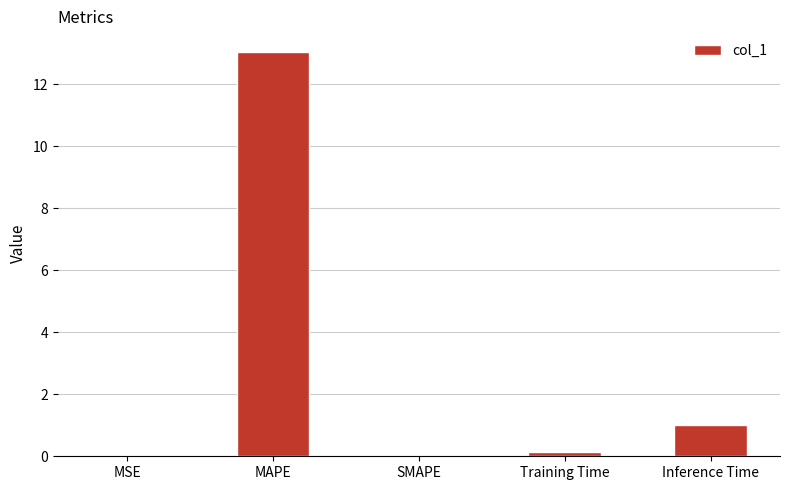

What is the difference between the values at MAPE and SMAPE?

13.0